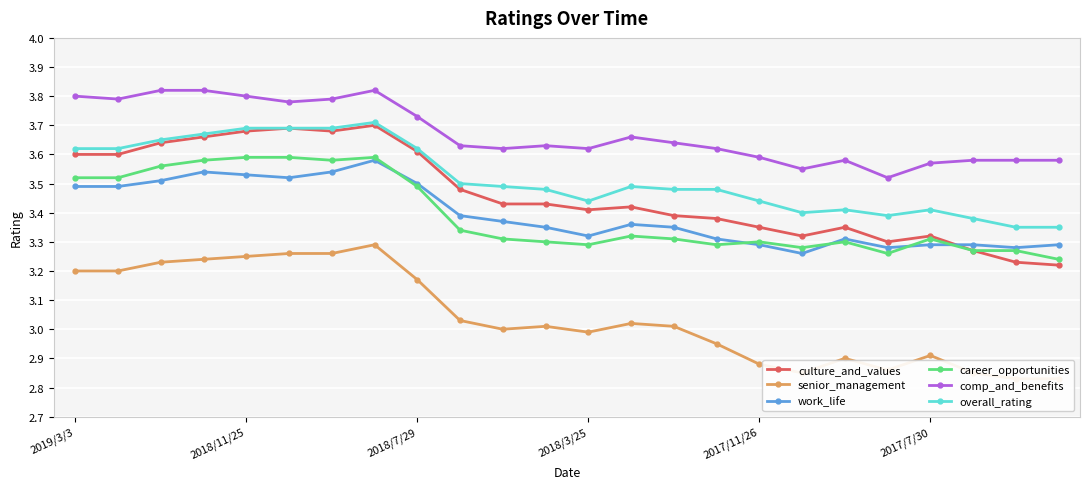

How many lines are shown in the chart?

6